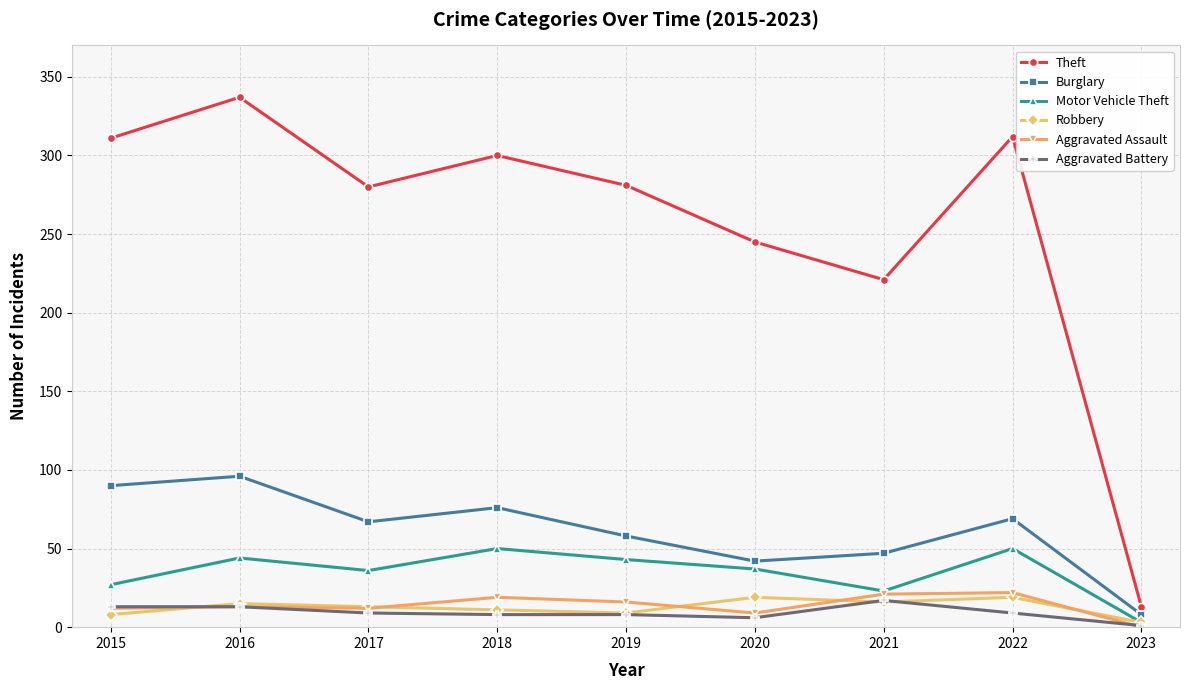

Which series has the largest total across all categories?

Theft